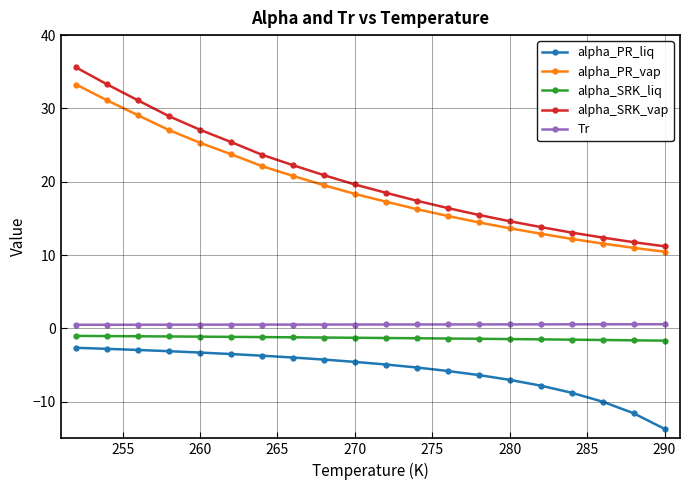

What is the difference between the second highest and minimum values in the Tr series?

0.1